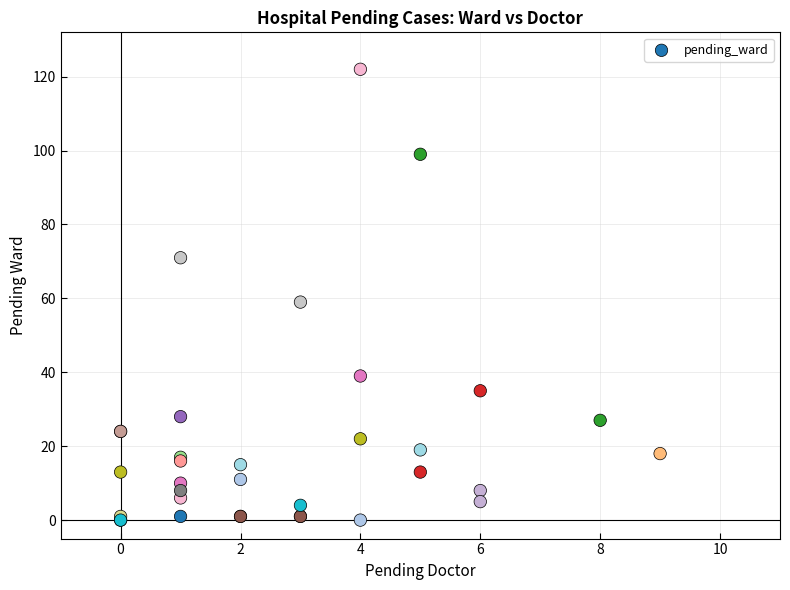

What Y value in the scatter plot is closest to 61?

59